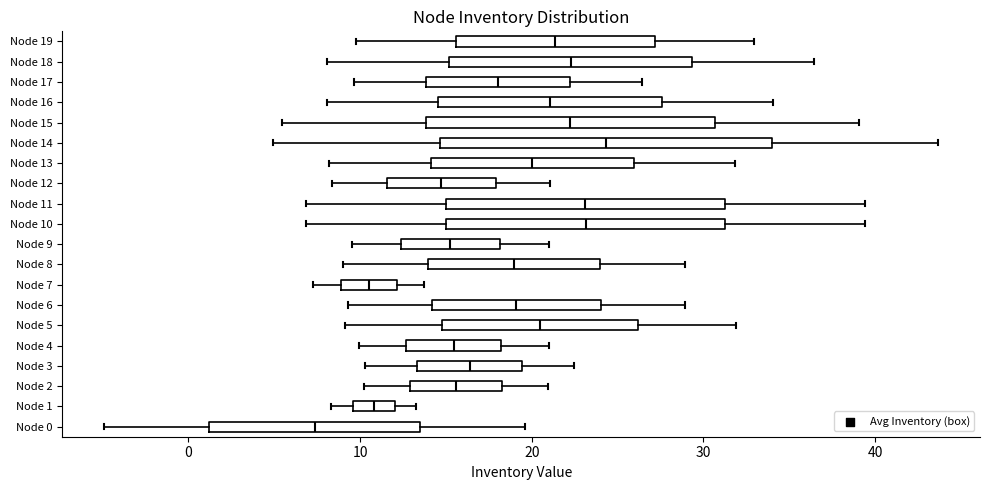

Where does the right whisker of the box for Node 11 end on the x-axis? The values are not printed on the chart, so give them approximately, as read against the axis.

39